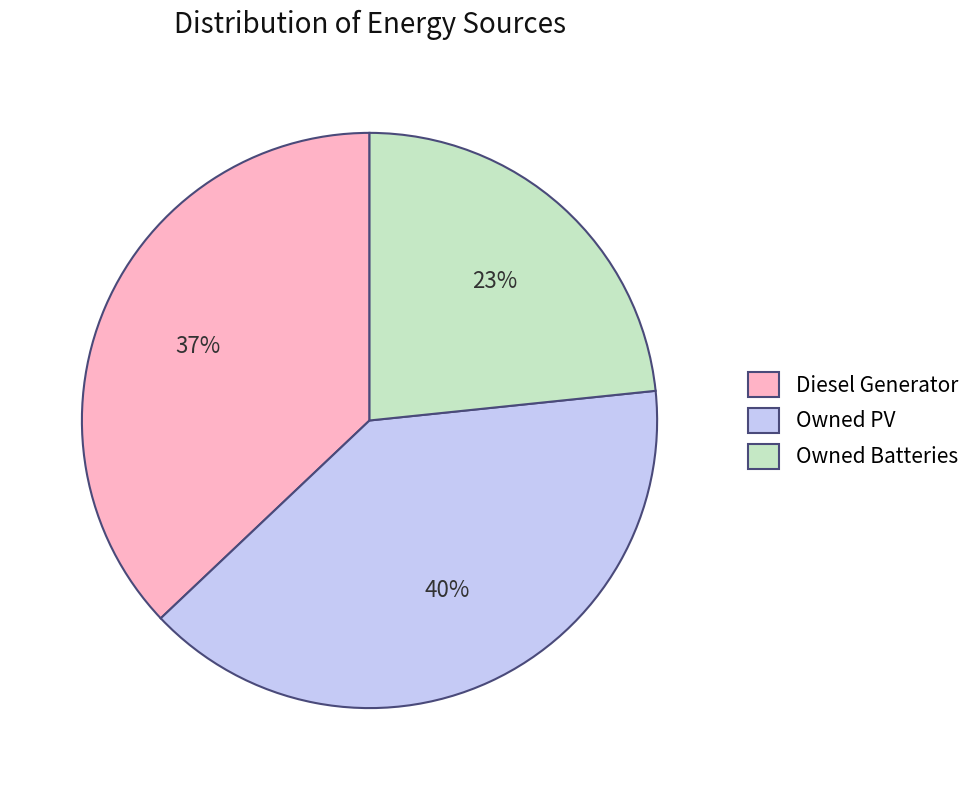

What is the ratio of the value at Diesel Generator to the value at Owned PV?

0.9